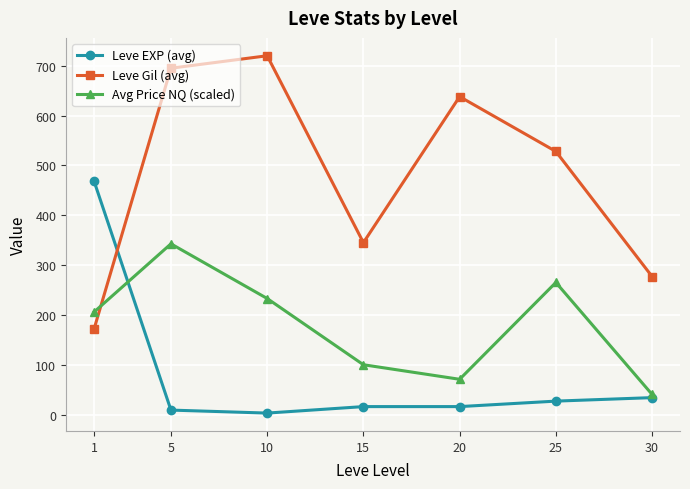

How many interior local peaks does the Leve Gil (avg) series have?

2